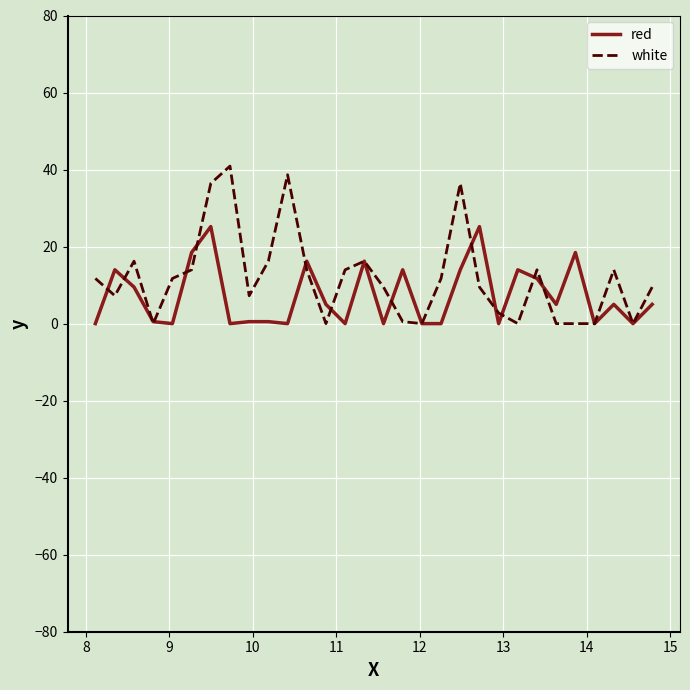

Which series has the largest range (max minus min)?

white